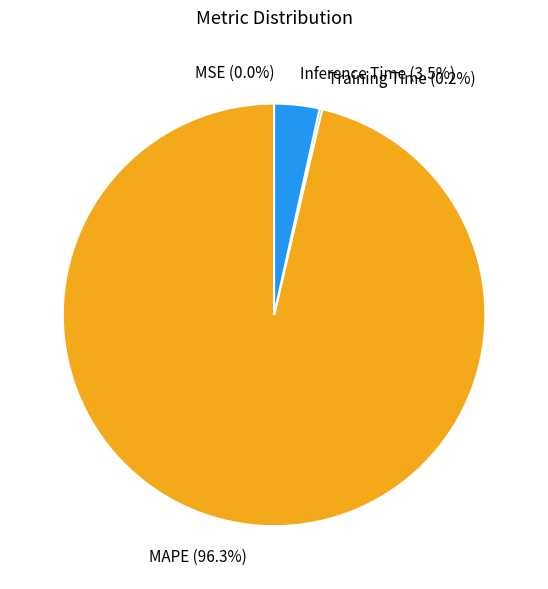

What portion of the pie excludes MAPE?

3.7%